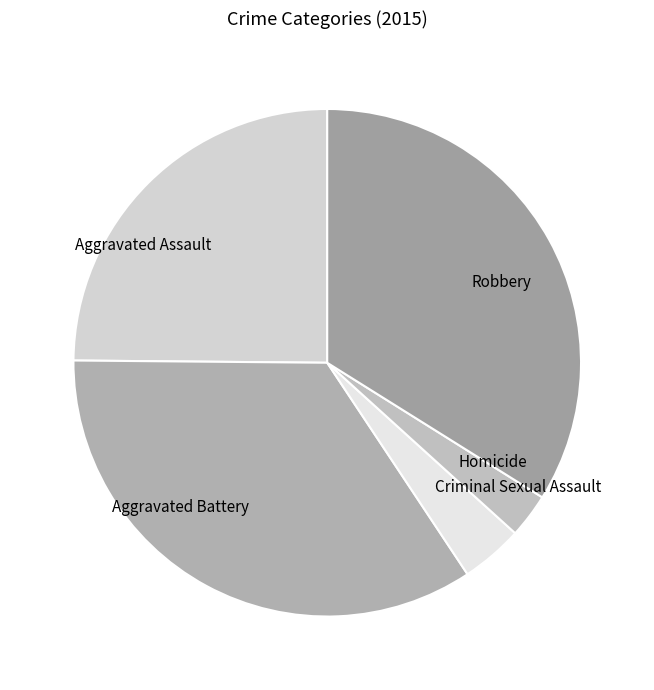

Which category has the biggest portion of the pie?

Aggravated Battery